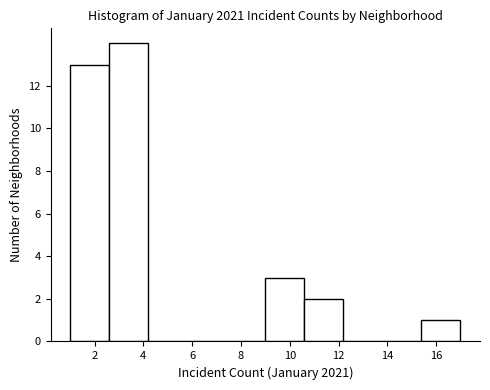

Reading left to right, transcribe this chart: for each bar, give the range it covers on the x-axis and its height. The values are not printed on the chart, so give them approximately, as read against the axis.

1.0 to 2.6: 13
2.6 to 4.2: 14
4.2 to 5.8: 0
5.8 to 7.4: 0
7.4 to 9.0: 0
9.0 to 10.6: 3
10.6 to 12.2: 2
12.2 to 13.8: 0
13.8 to 15.4: 0
15.4 to 17.0: 1